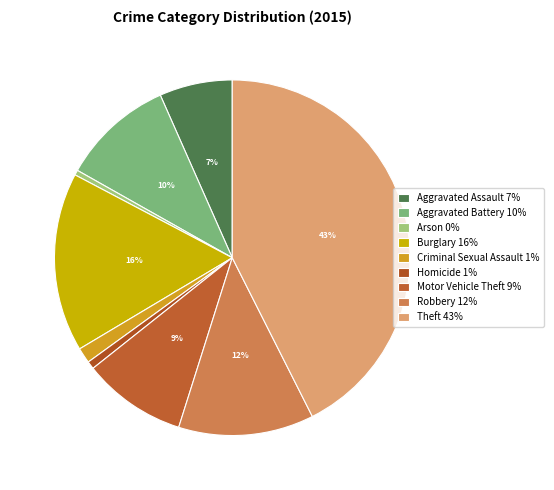

True or false: Burglary accounts for 16% of the total.

True